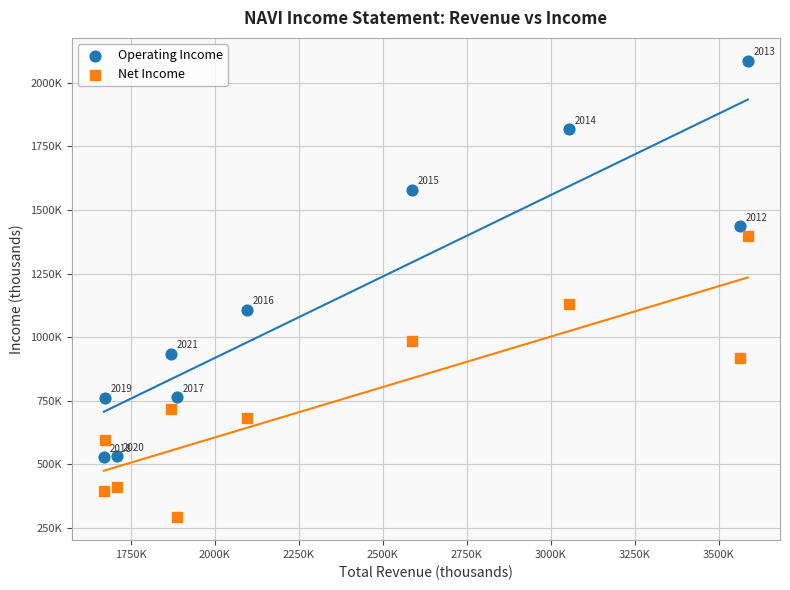

What are all the series names shown in the legend?

Operating Income, Net Income